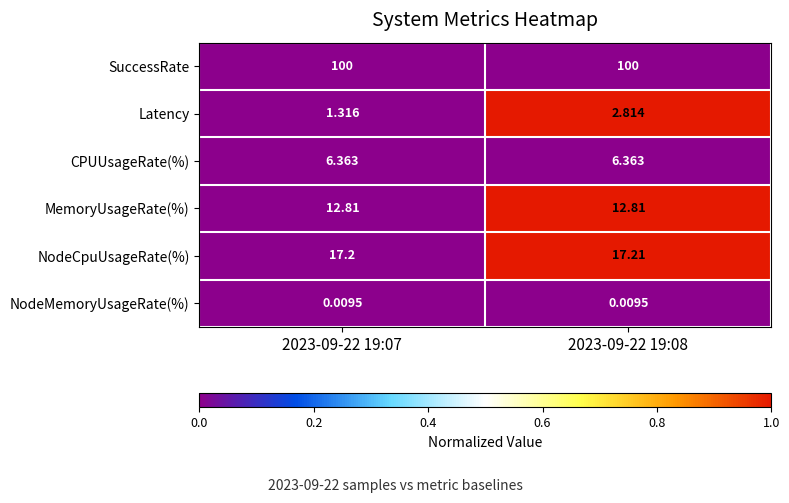

Which series has the widest spread of values?

Latency